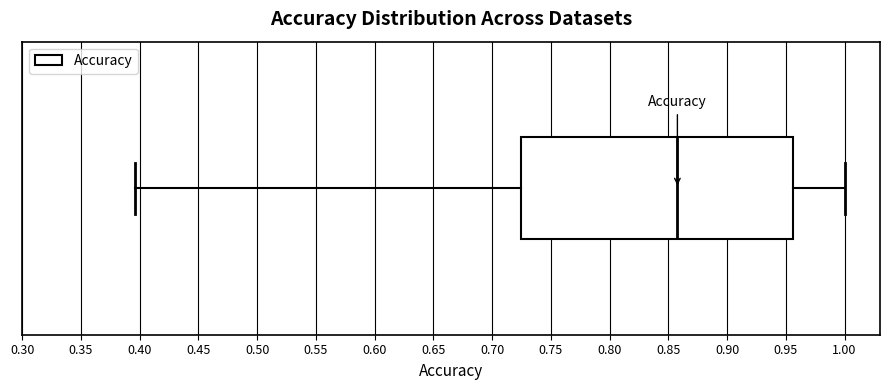

Read this box plot against the x-axis: the position of the median line, the range covered by the box, and the ends of both whiskers. The values are not printed on the chart, so give them approximately, as read against the axis.

median 0.860, box 0.725 to 0.955, whiskers 0.395 to 1.000